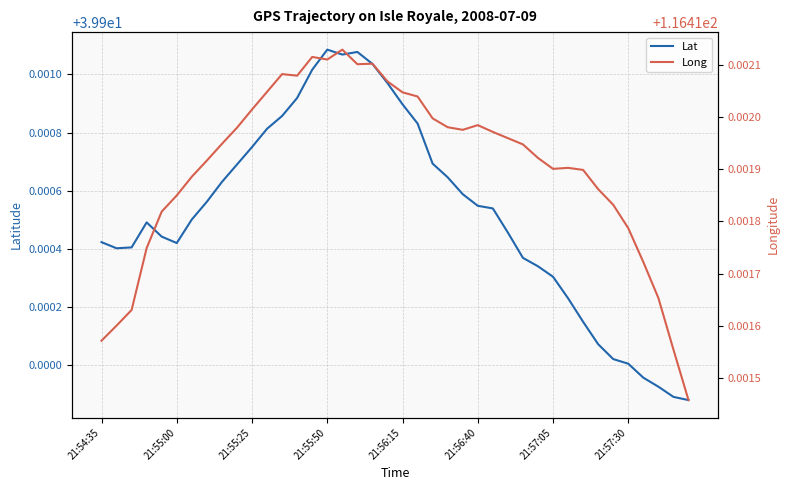

Read the Lat value at 38.

39.9